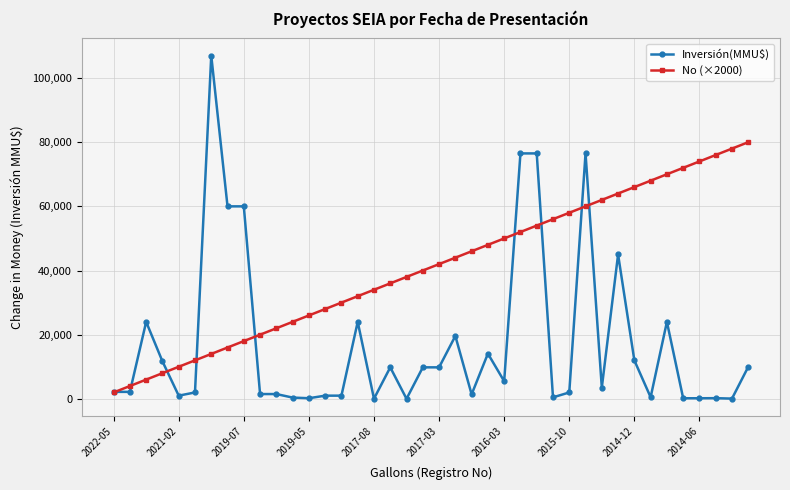

True or false: No (×2000) has more than 1 points higher than both neighbors.

False